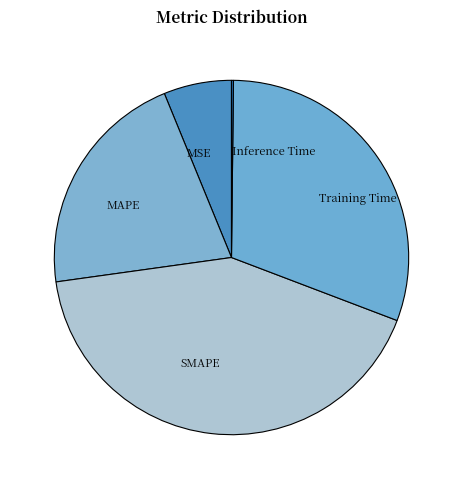

Does Training Time represent more than half of the total?

No